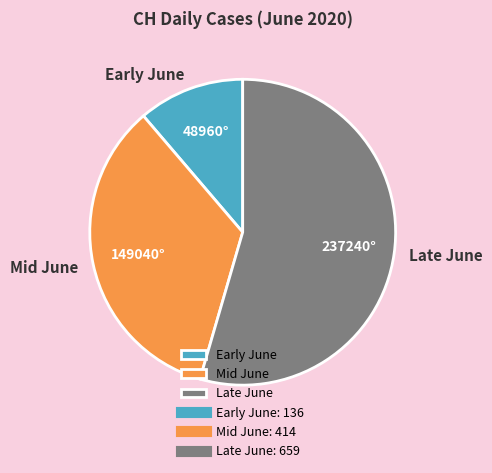

What is the ratio of the value at Late June to the value at Mid June?

1.6